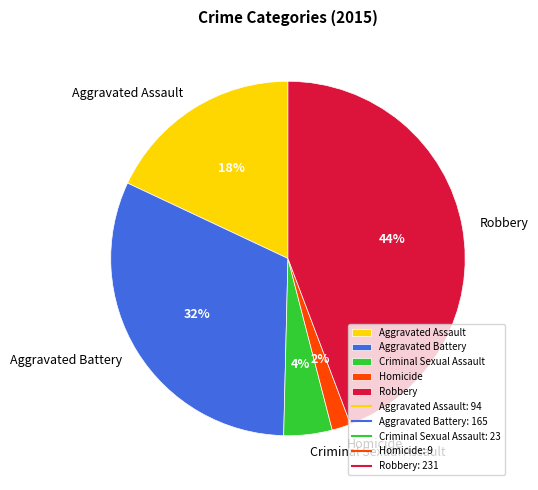

Rank the categories by value from lowest to highest.

Homicide, Criminal Sexual Assault, Aggravated Assault, Aggravated Battery, Robbery